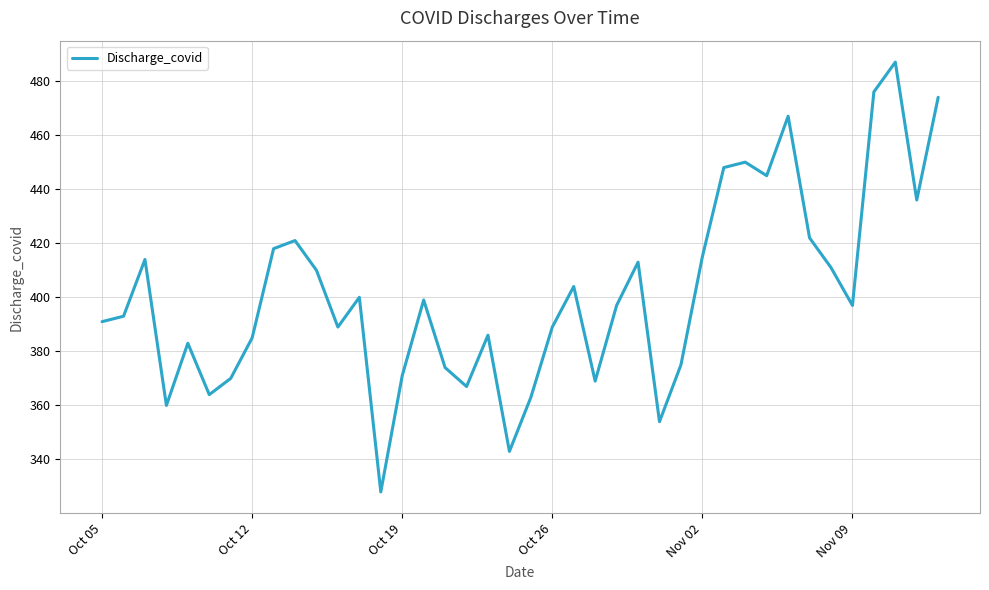

What is the maximum value shown in the chart?

487